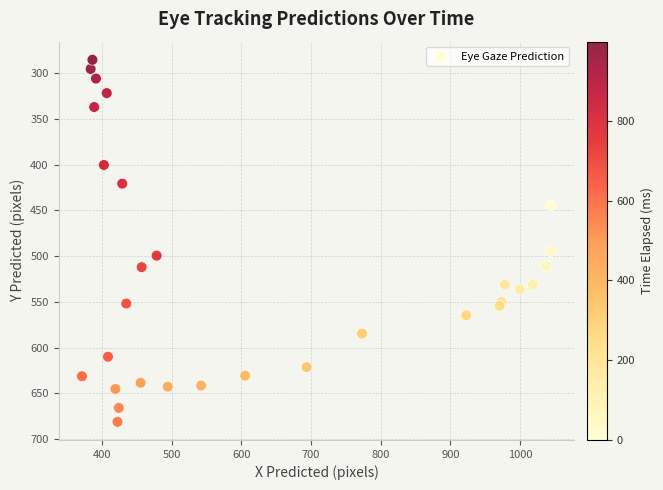

What Y value in the scatter plot is closest to 483?

494.6